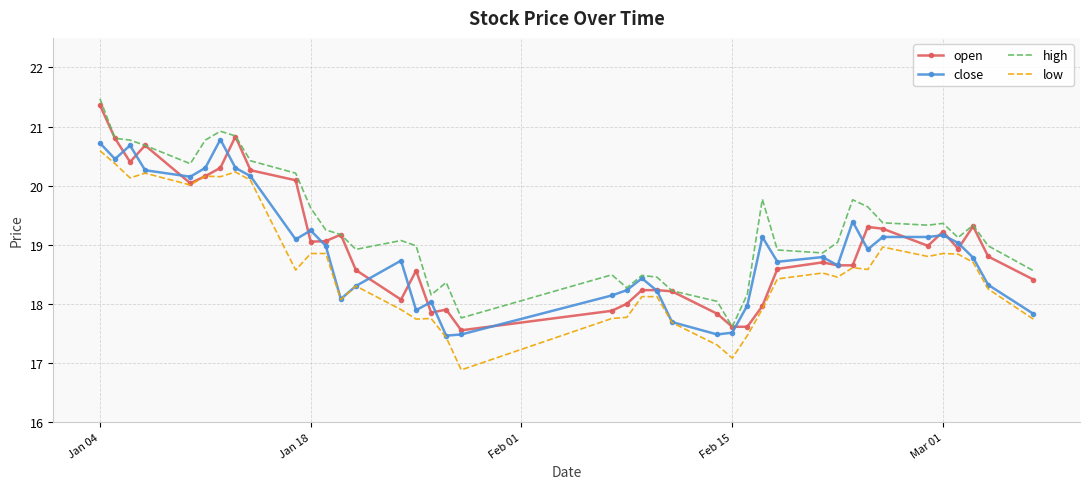

What is the difference between the maximum and second lowest values in the high series?

3.7